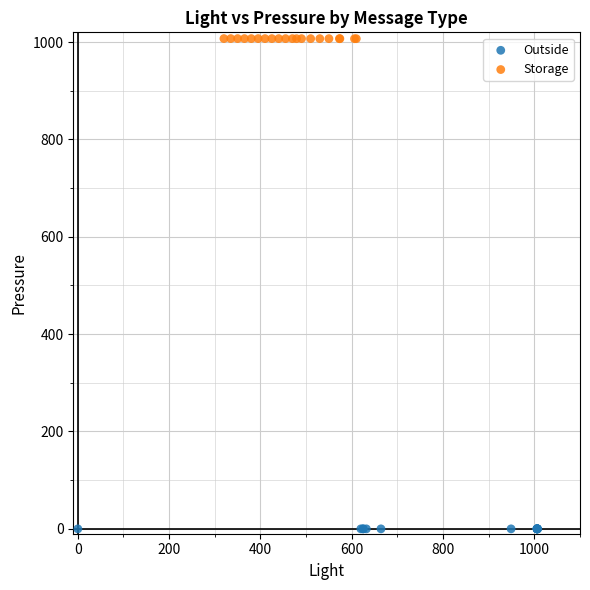

Which series contains the lowest Y value?

Outside